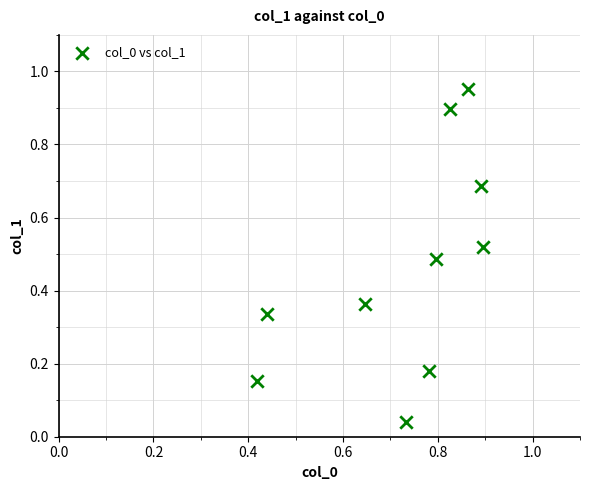

What is the range of Y values (max minus min)?

0.9